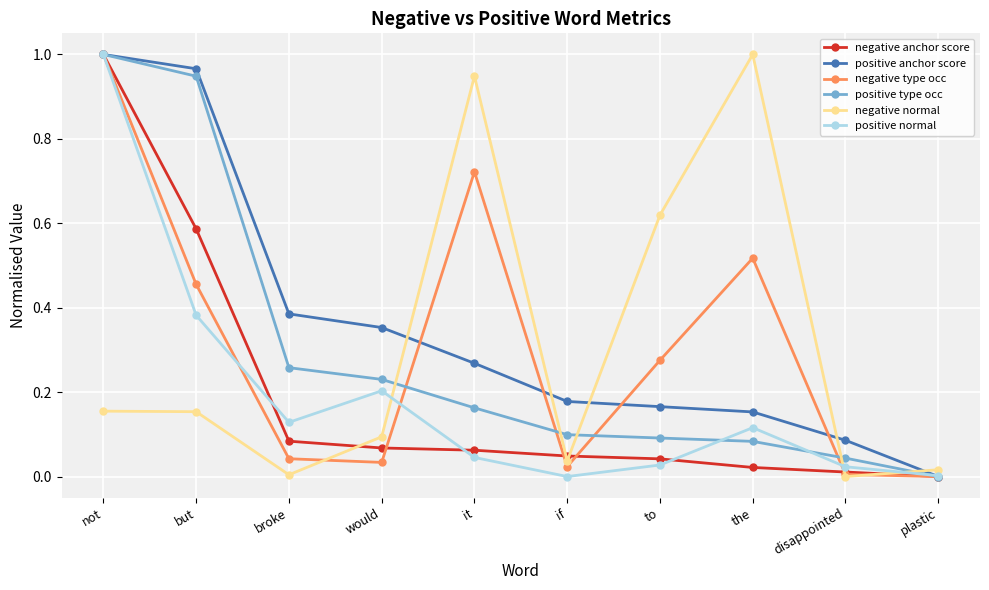

Is the value of negative type occ at but greater than the value of negative anchor score at if?

Yes